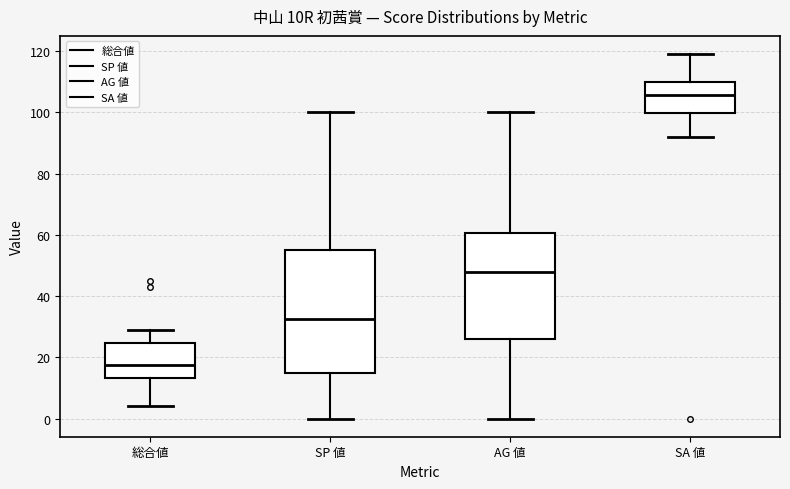

Reading left to right, transcribe this box plot: for each box, give where its median line is, the range the box spans, and where its two whiskers end, as read against the y-axis. The values are not printed on the chart, so give them approximately, as read against the axis.

総合値: median 18, box 14 to 24, whiskers 4 to 30
SP 値: median 32, box 16 to 56, whiskers 0 to 100
AG 値: median 48, box 26 to 60, whiskers 0 to 100
SA 値: median 106, box 100 to 110, whiskers 92 to 120